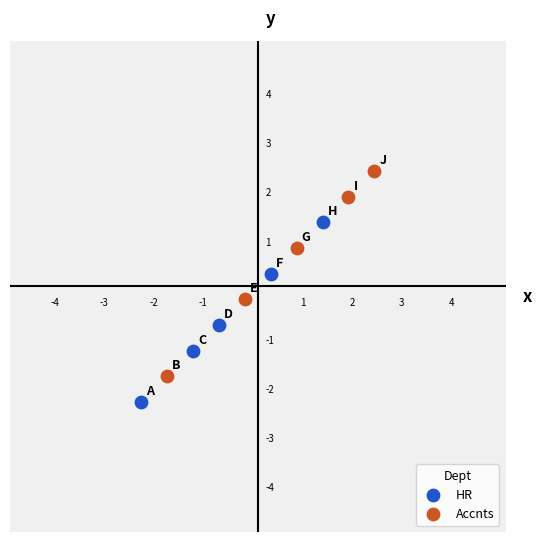

Which series reaches the minimum Y coordinate?

HR